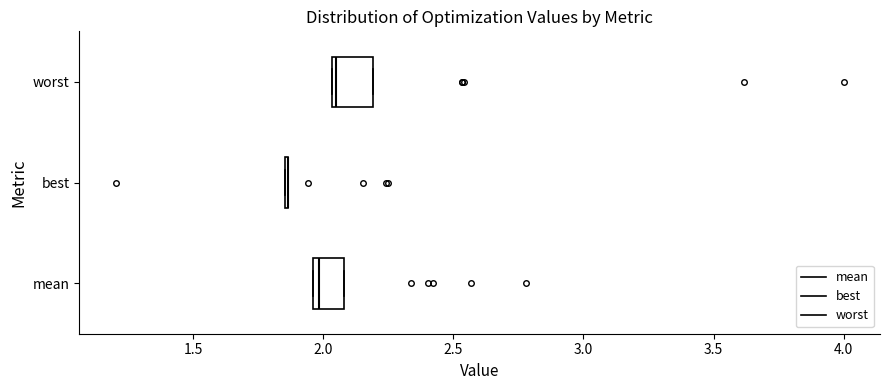

Reading bottom to top, transcribe this box plot: for each box, give where its median line is, the range the box spans, and where its two whiskers end, as read against the x-axis. The values are not printed on the chart, so give them approximately, as read against the axis.

mean: median 2.00, box 1.95 to 2.10, whiskers 1.95 to 2.10
best: box collapsed to a line at 1.85, whiskers 1.85 to 1.85
worst: median 2.05 (just right of the box's left edge), box 2.05 to 2.20, whiskers 2.05 to 2.20